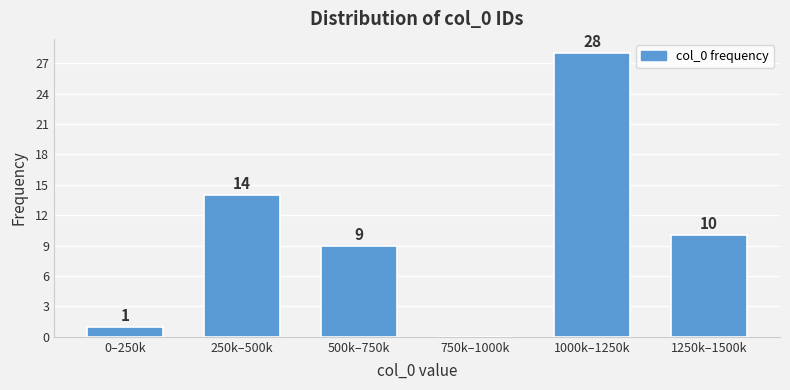

Reading left to right, extract all data points from this chart.

0–250k=1	250k–500k=14	500k–750k=9	750k–1000k=0	1000k–1250k=28	1250k–1500k=10